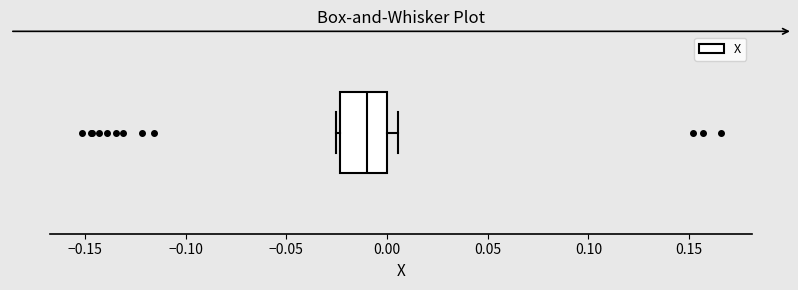

Transcribe this box plot: give where the median line is, the range the box spans, and where the two whiskers end, as read against the x-axis. The values are not printed on the chart, so give them approximately, as read against the axis.

median -0.010, box -0.025 to 0.000, whiskers -0.025 (just left of the box's left edge) to 0.005